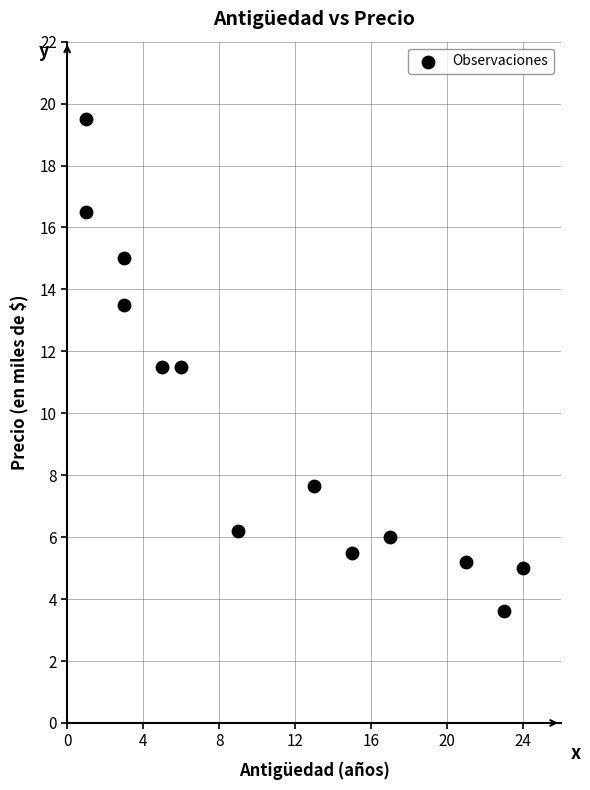

What is the range of X values (max minus min)?

23.0